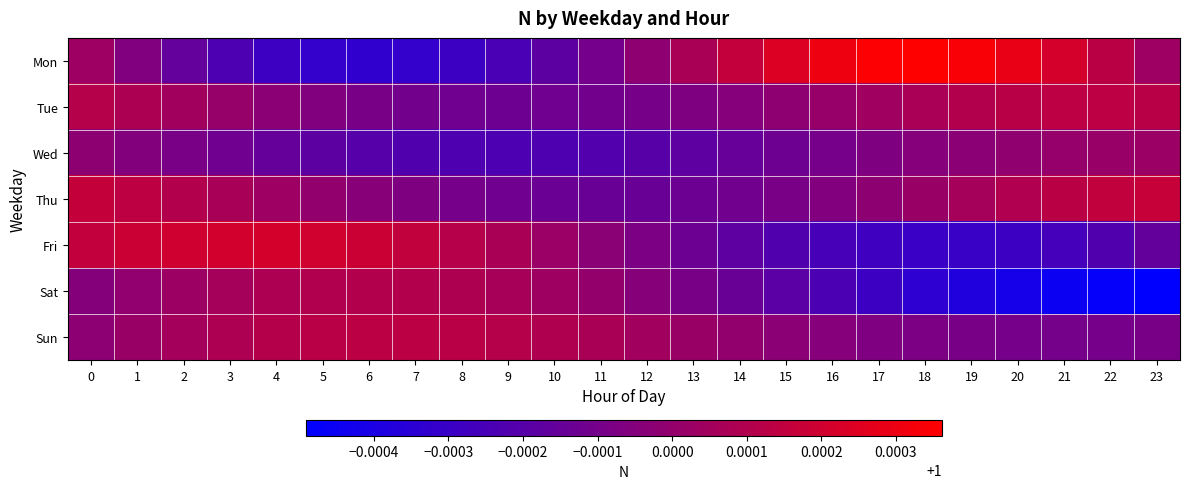

Which series has the largest range (max minus min)?

Mon